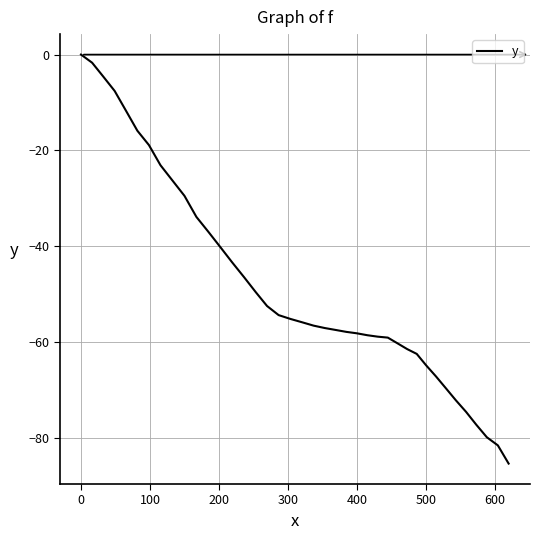

What is the smallest value displayed?

-85.4